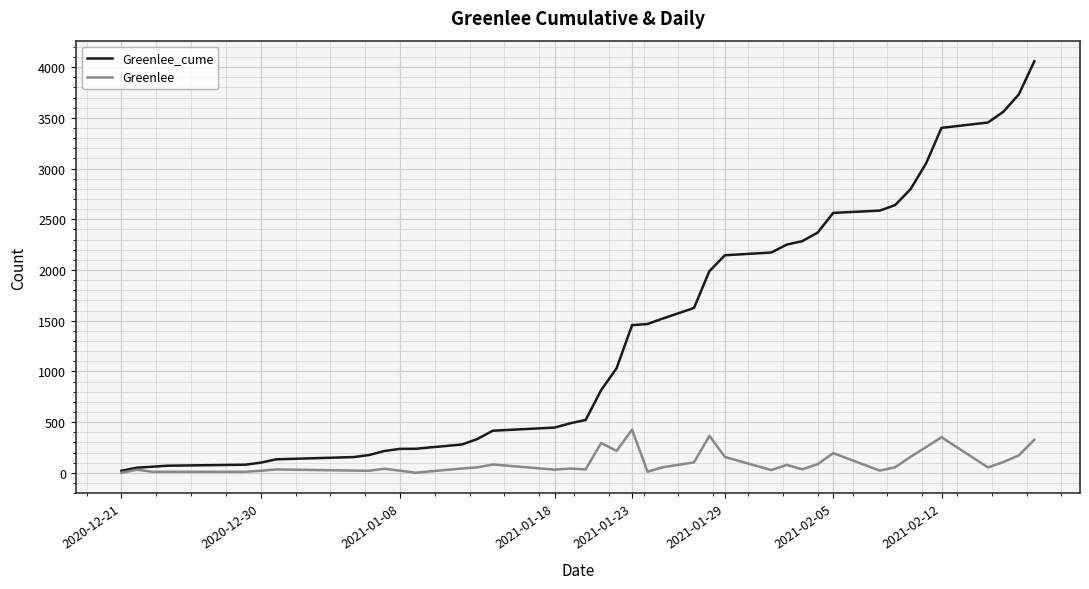

Rank the series by their maximum value, from lowest to highest.

Greenlee, Greenlee_cume